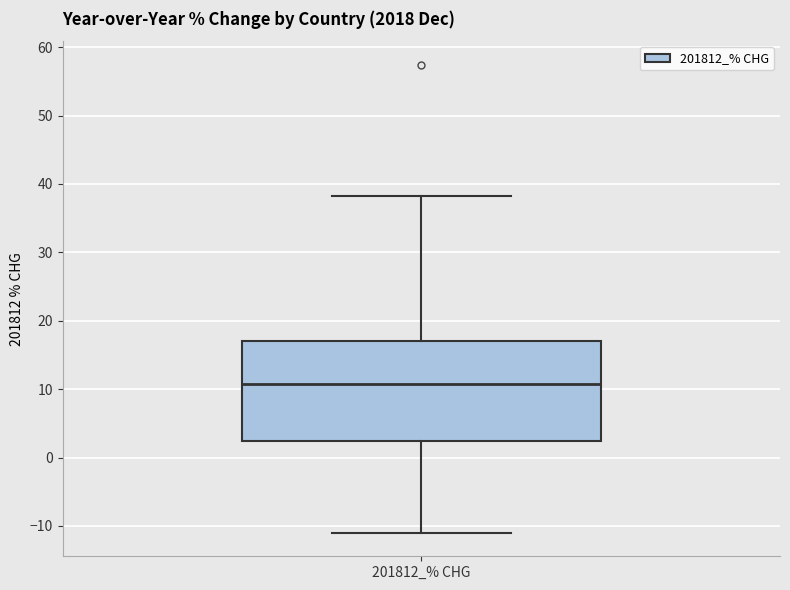

Transcribe this box plot: give where the median line is, the range the box spans, and where the two whiskers end, as read against the y-axis. The values are not printed on the chart, so give them approximately, as read against the axis.

median 11, box 2 to 17, whiskers -11 to 38